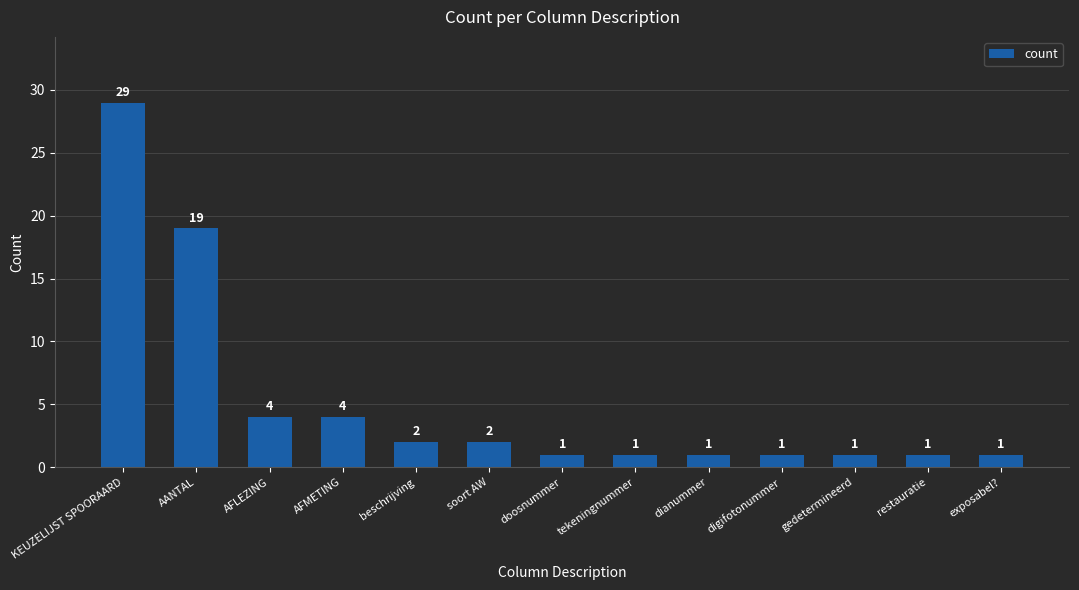

What is the ratio of the value at AFMETING to the value at tekeningnummer?

4.0